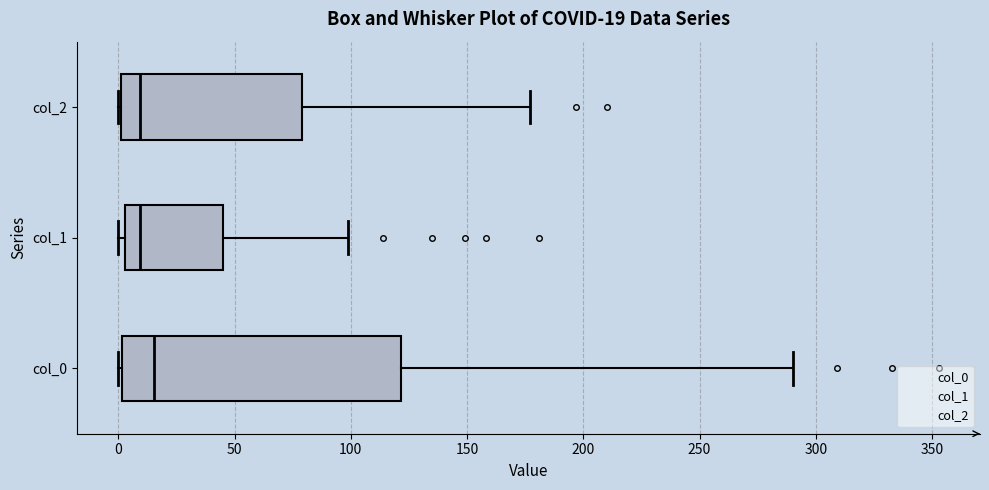

Which box's median line is the furthest to the right?

col_0